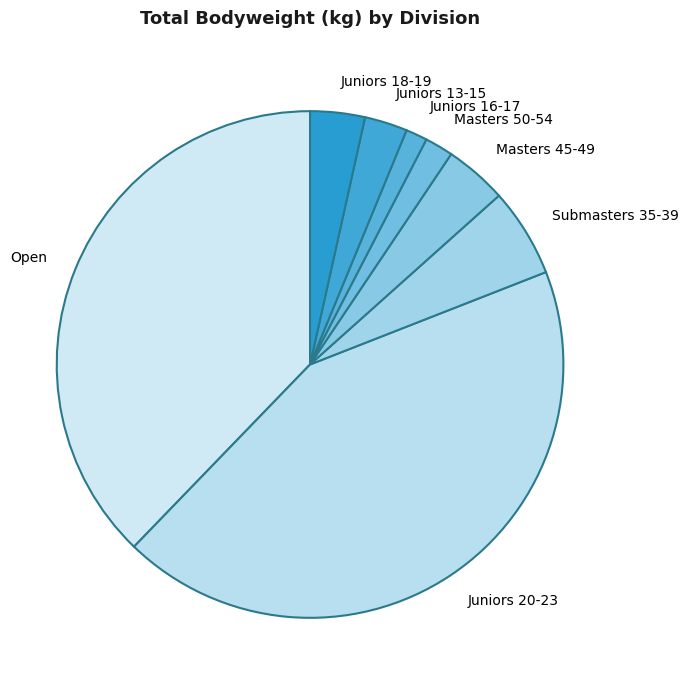

The Juniors 16-17 slice represents 11% of the pie. True or false?

False